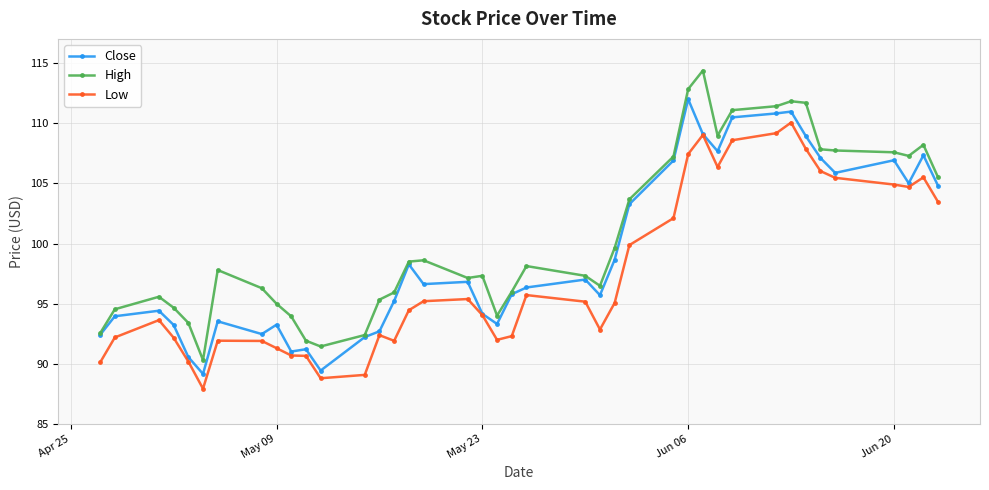

What is the greatest value displayed?

114.4